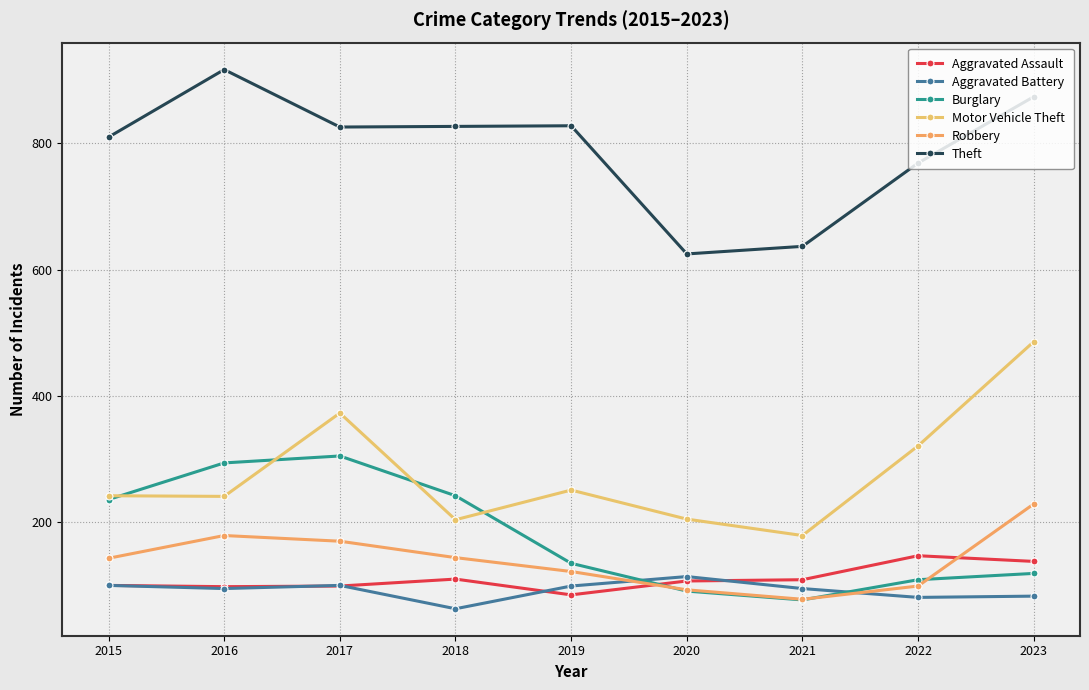

Between which two adjacent categories do Aggravated Battery and Burglary first intersect?

2019 and 2020